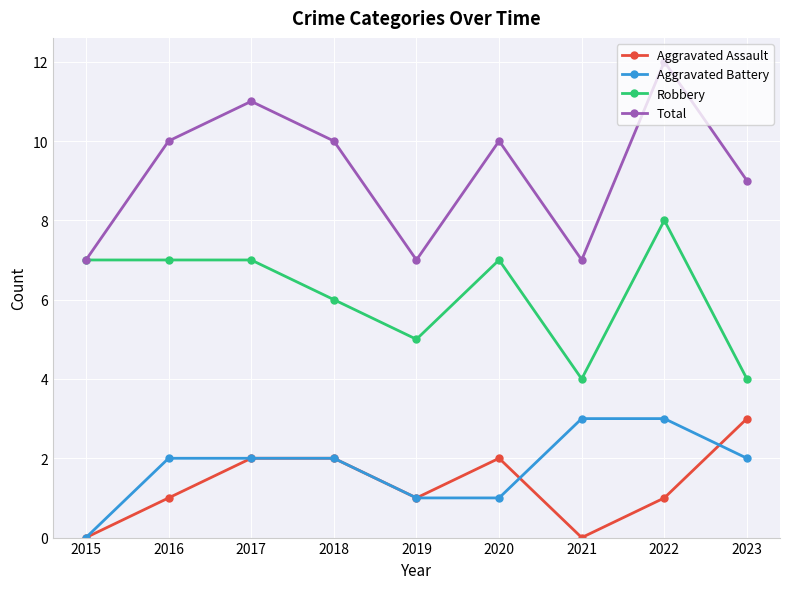

In Total, how many points are higher than both neighbors (excluding endpoints)?

3